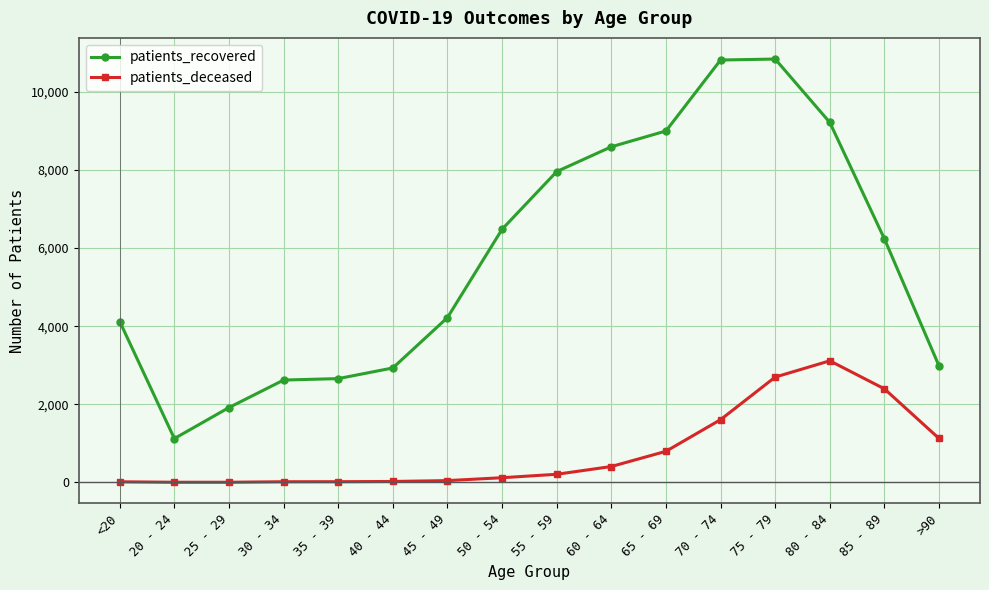

The value of patients_recovered at 80 - 84 is 9218. True or false?

True